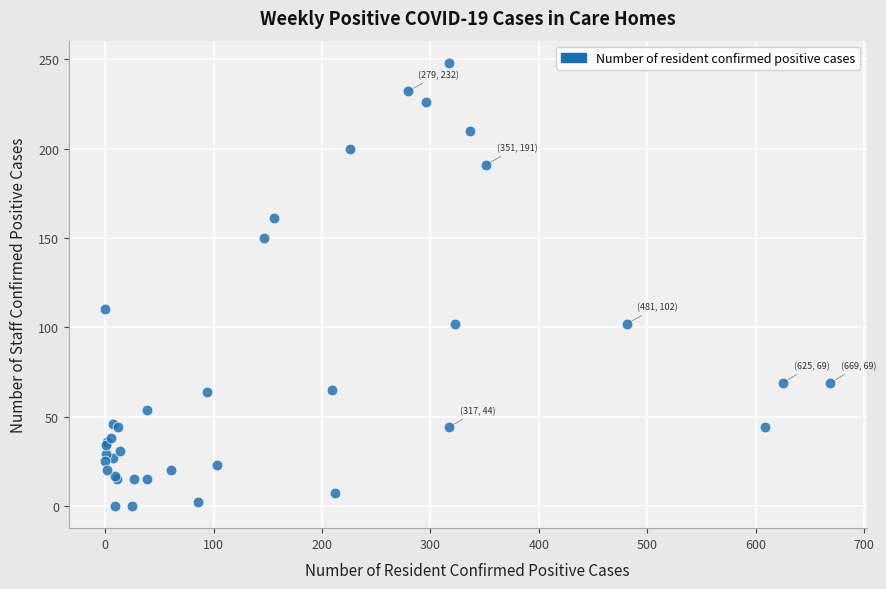

What Y value in the scatter plot is closest to 124?

110